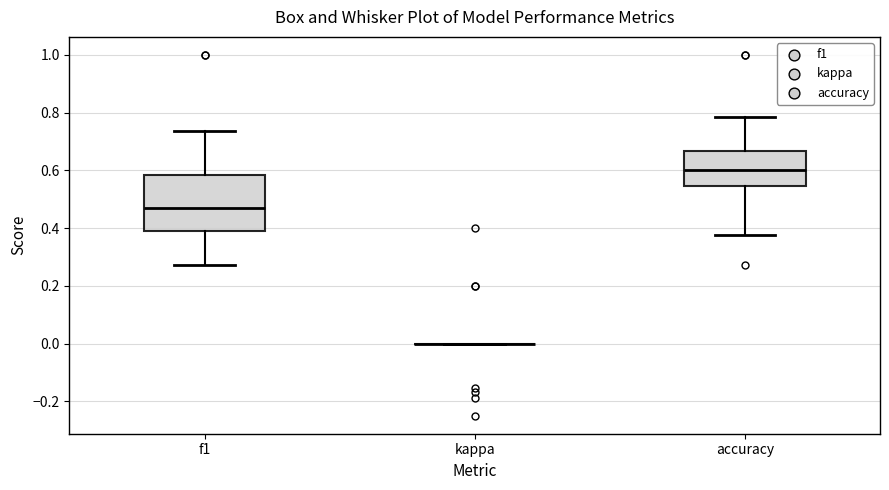

Comparing the boxes themselves (not the whiskers), which one is the tallest?

f1